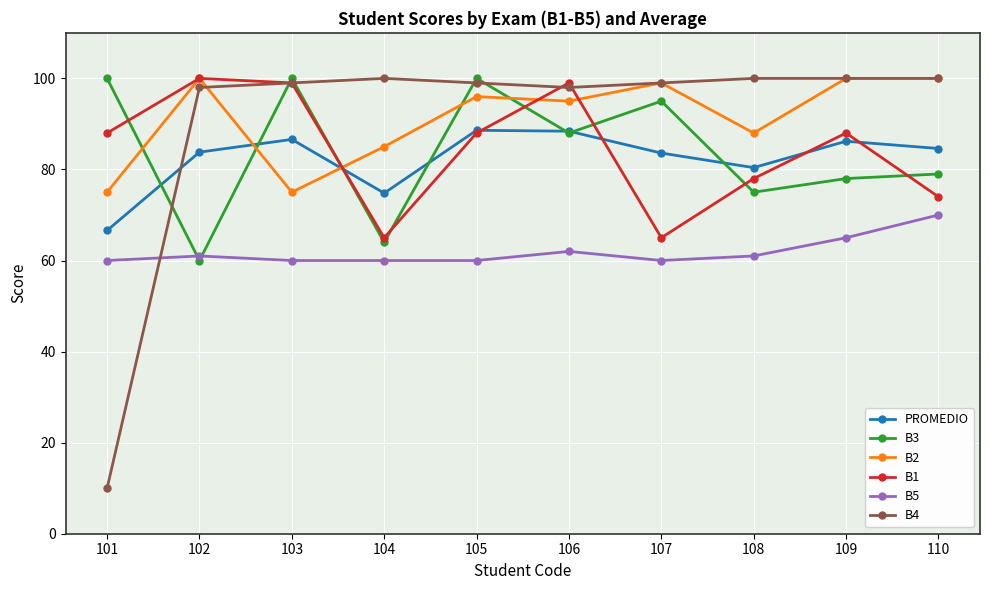

Read the B4 value at 101.

10.0